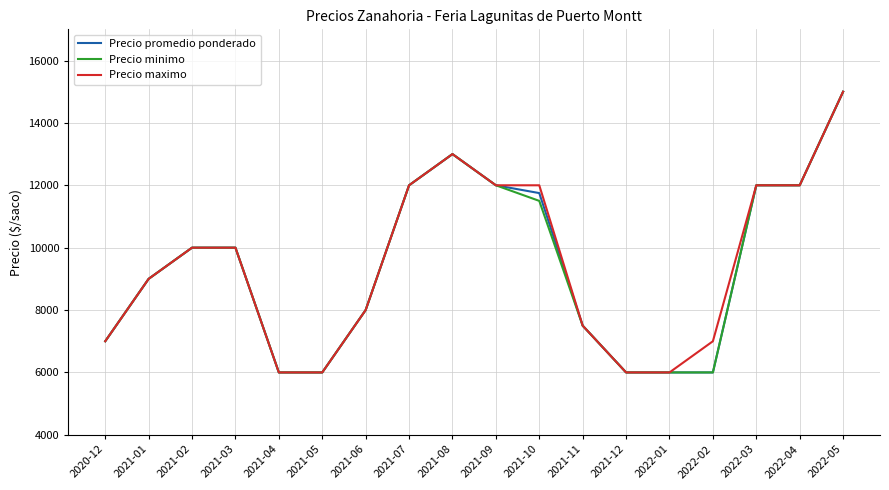

What is the minimum value for Precio minimo?

6000